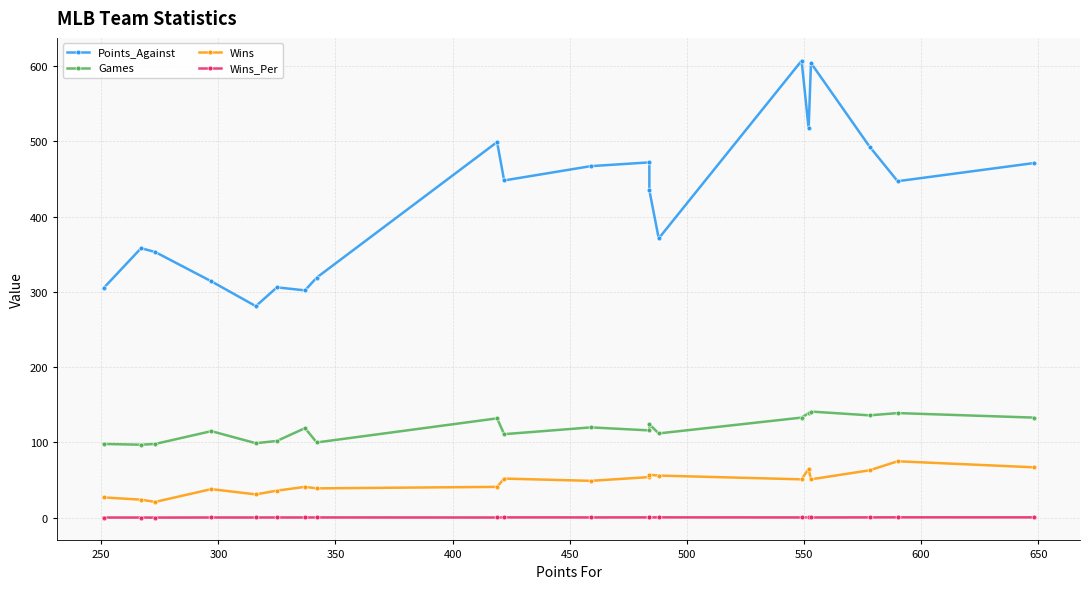

In Wins, how many points are higher than both neighbors (excluding endpoints)?

6